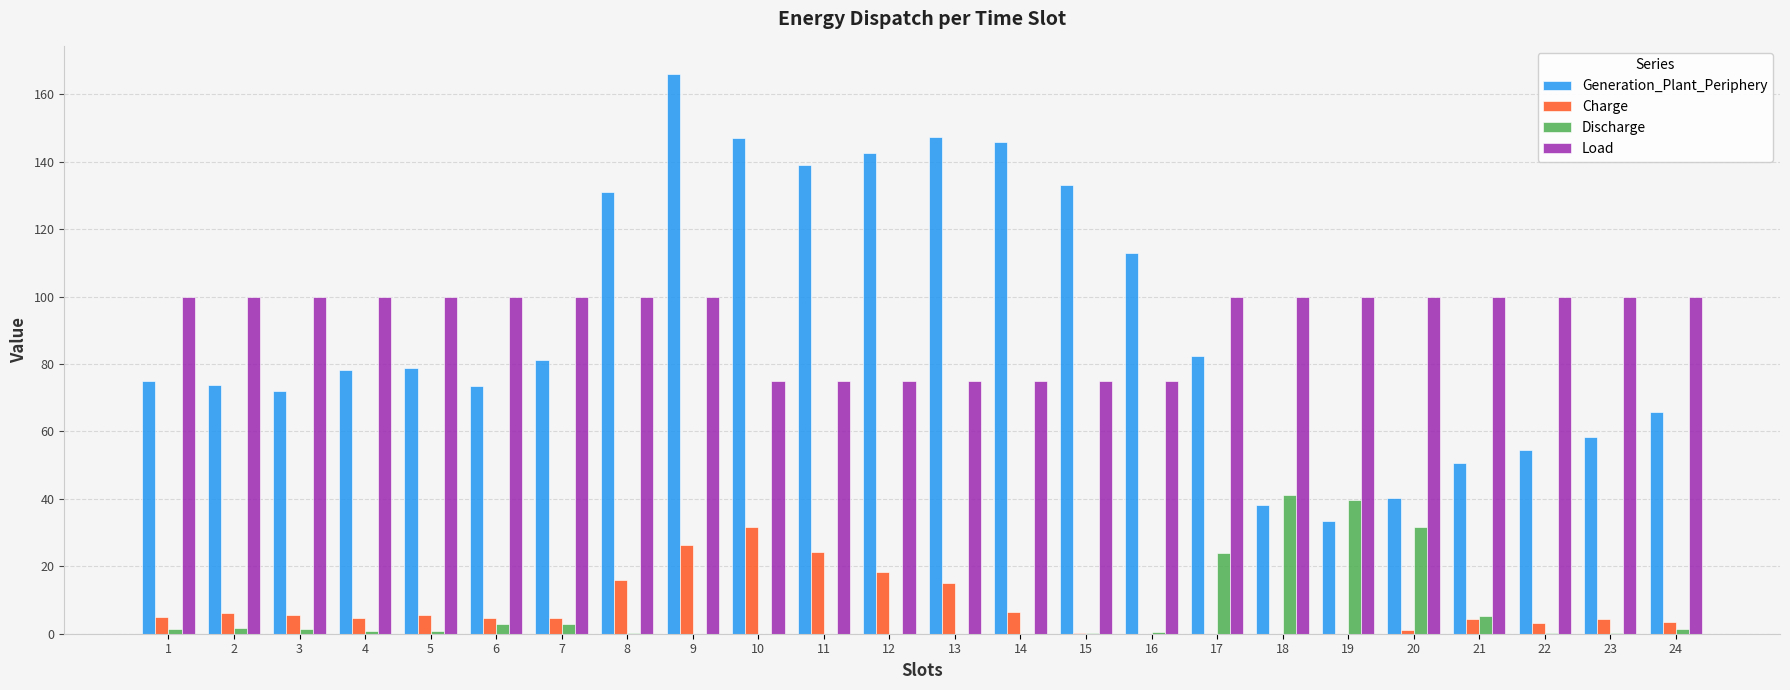

What is the sum of all Generation_Plant_Periphery values?

2220.3